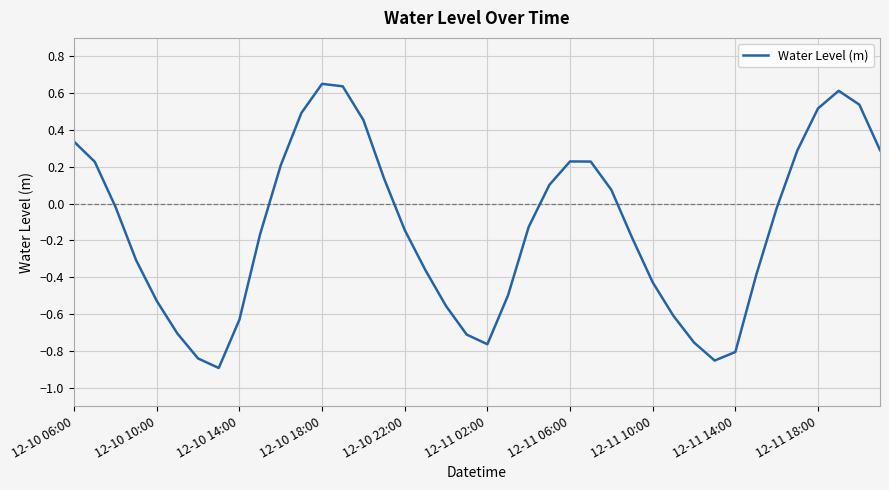

True or false: there are more than 2 points higher than both neighbors.

True